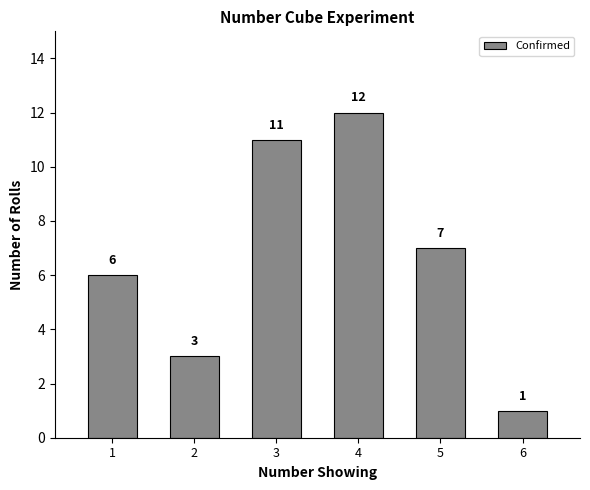

Reading left to right, transcribe all the data shown in this chart.

1=6	2=3	3=11	4=12	5=7	6=1